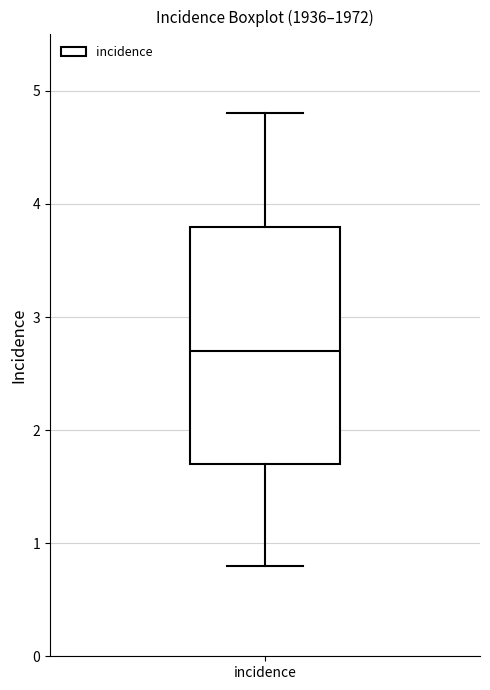

Read this box plot against the y-axis: the position of the median line, the range covered by the box, and the ends of both whiskers. The values are not printed on the chart, so give them approximately, as read against the axis.

median 2.7, box 1.7 to 3.8, whiskers 0.8 to 4.8